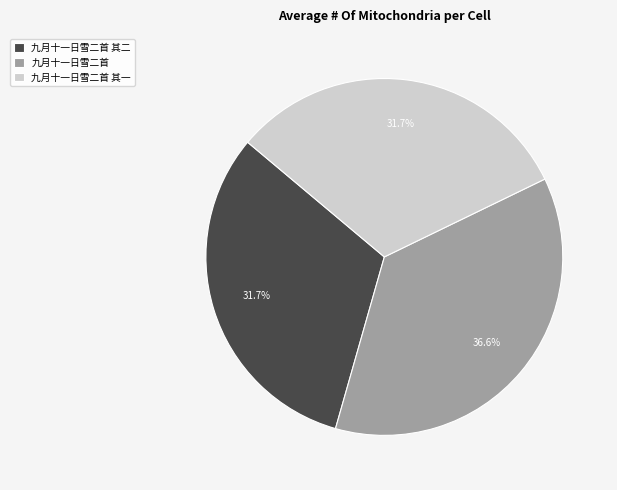

To the nearest percent, what percentage of the pie is 九月十一日雪二首 其一?

32%